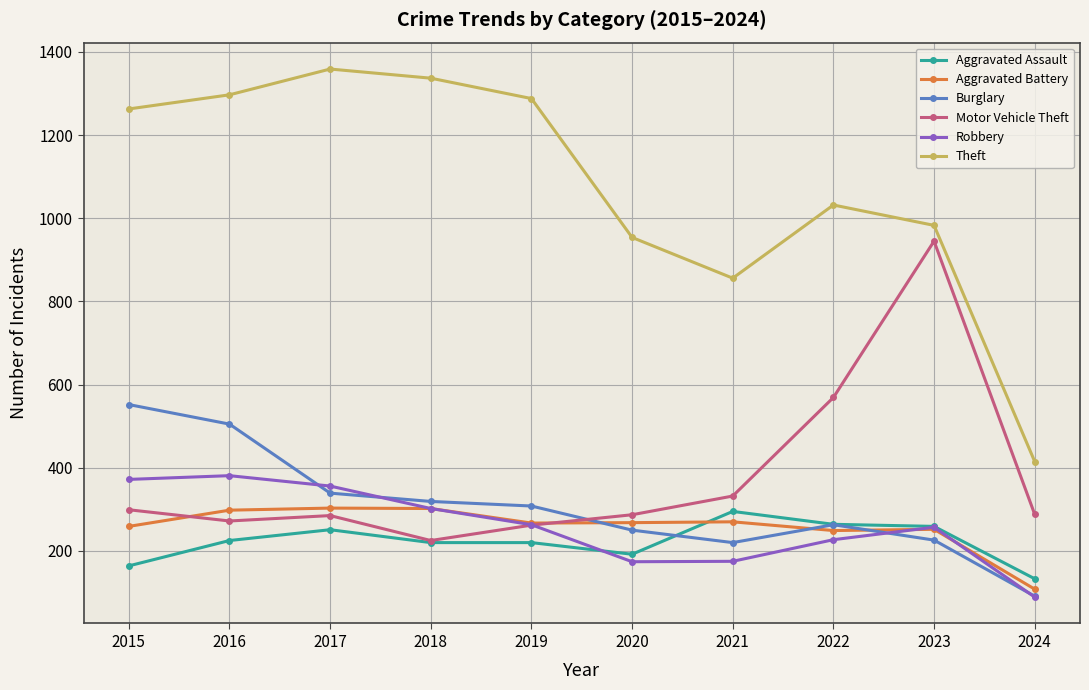

True or false: Aggravated Assault has more than 1 interior local peaks.

True